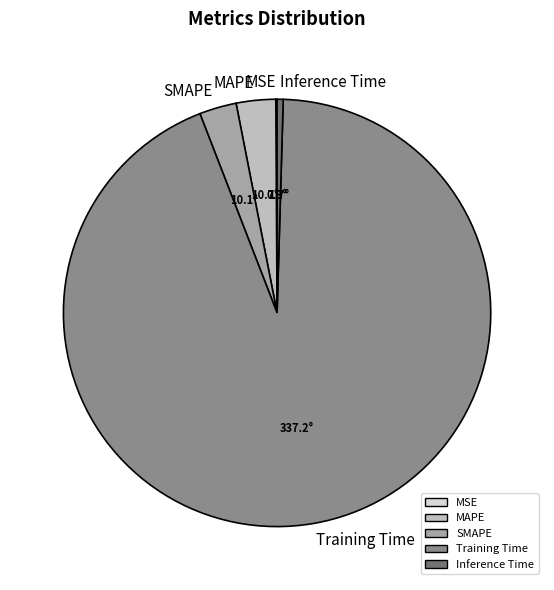

The Training Time slice represents 99% of the pie. True or false?

False